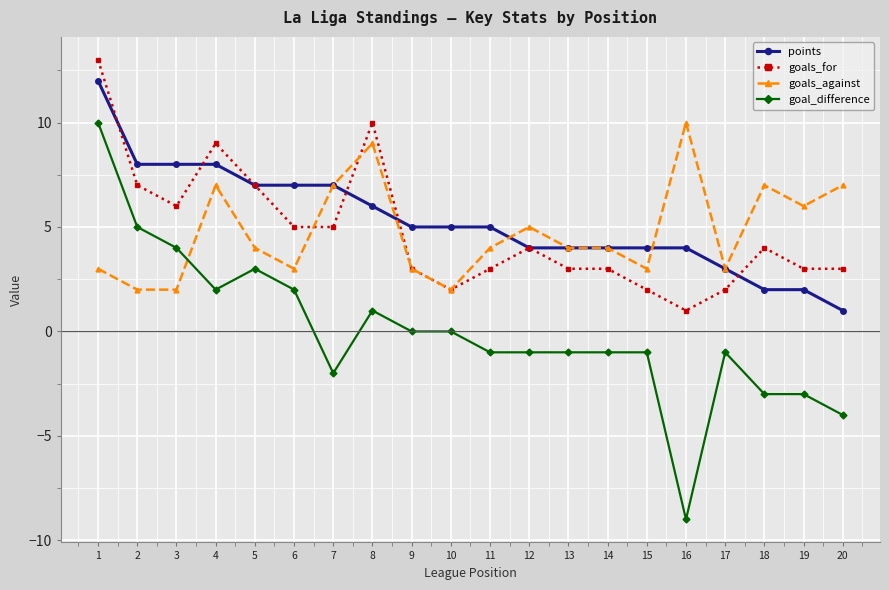

Reading left to right, extract all data points from this chart.

points: 1=12	2=8	3=8	4=8	5=7	6=7	7=7	8=6	9=5	10=5	11=5	12=4	13=4	14=4	15=4	16=4	17=3	18=2	19=2	20=1
goals_for: 1=13	2=7	3=6	4=9	5=7	6=5	7=5	8=10	9=3	10=2	11=3	12=4	13=3	14=3	15=2	16=1	17=2	18=4	19=3	20=3
goals_against: 1=3	2=2	3=2	4=7	5=4	6=3	7=7	8=9	9=3	10=2	11=4	12=5	13=4	14=4	15=3	16=10	17=3	18=7	19=6	20=7
goal_difference: 1=10	2=5	3=4	4=2	5=3	6=2	7=-2	8=1	9=0	10=0	11=-1	12=-1	13=-1	14=-1	15=-1	16=-9	17=-1	18=-3	19=-3	20=-4